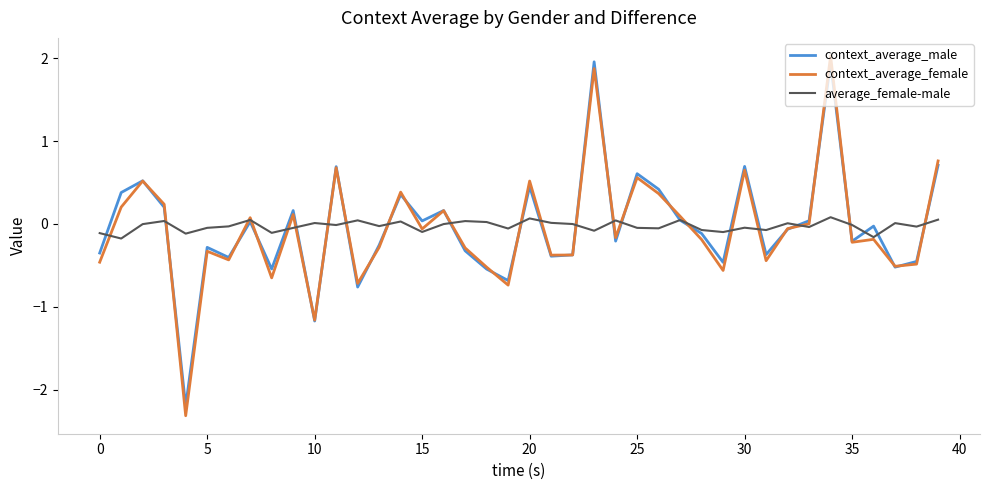

At how many categories does at least one series exceed -1?

40